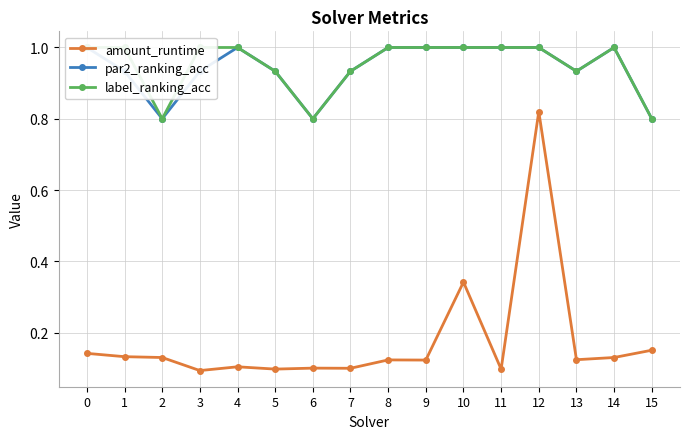

Rank the series at 15 from lowest to highest value.

amount_runtime, par2_ranking_acc, label_ranking_acc